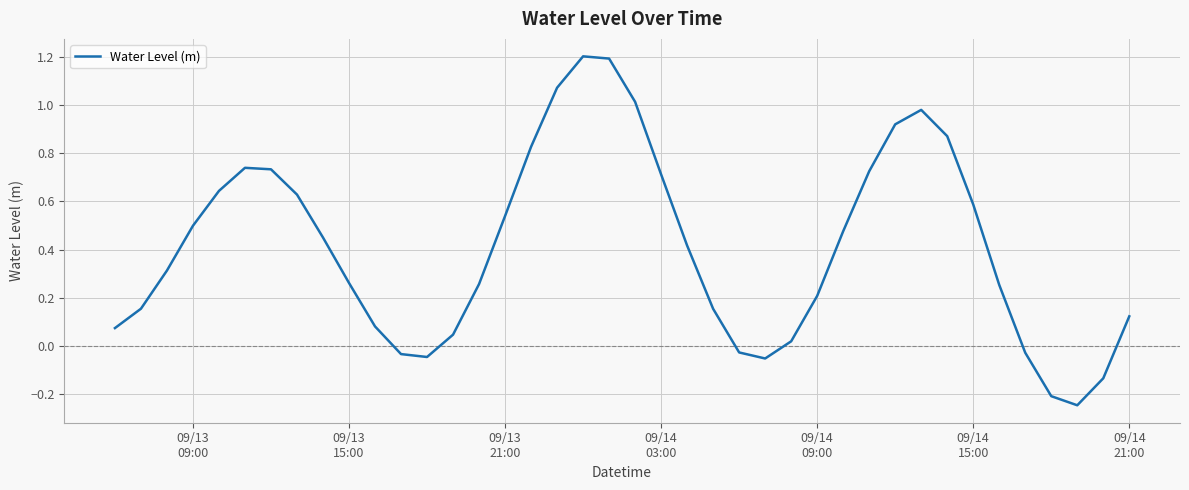

What is the maximum value shown in the chart?

1.2